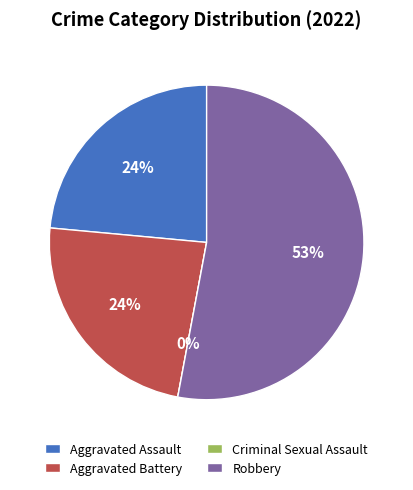

Count the number of slices in the pie.

4